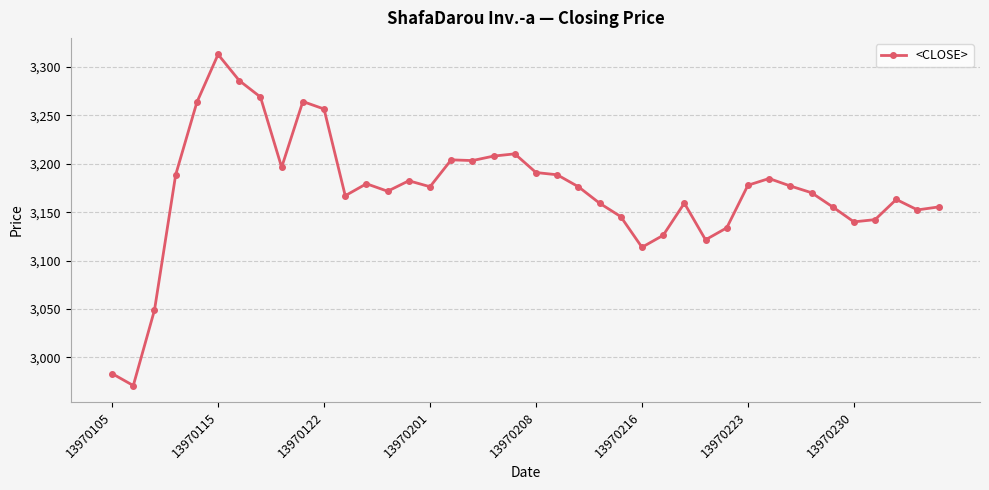

What is the value of the 27th point from the left?

3126.1